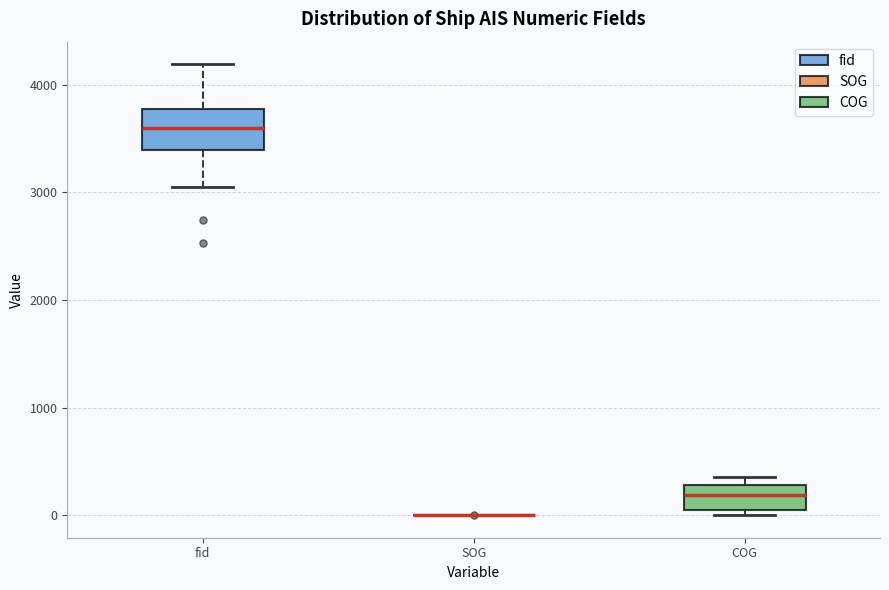

Comparing the boxes themselves (not the whiskers), which one is the tallest?

fid